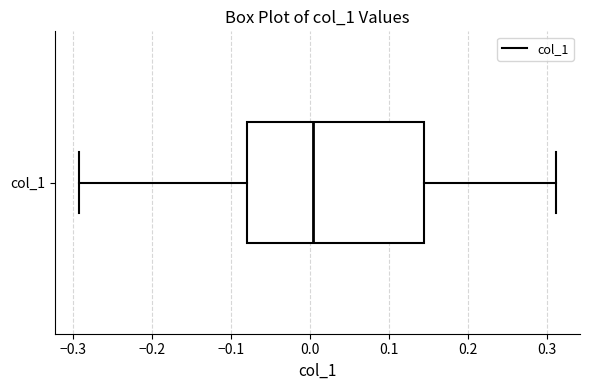

Where does the left whisker of the box for col_1 end on the x-axis? The values are not printed on the chart, so give them approximately, as read against the axis.

-0.29